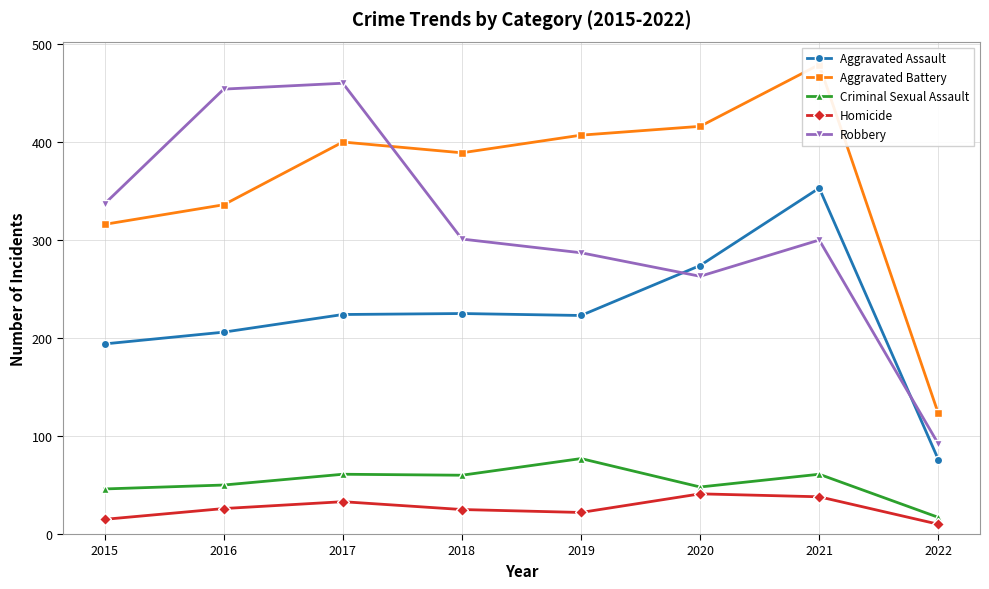

Count the number of data series in this chart.

5